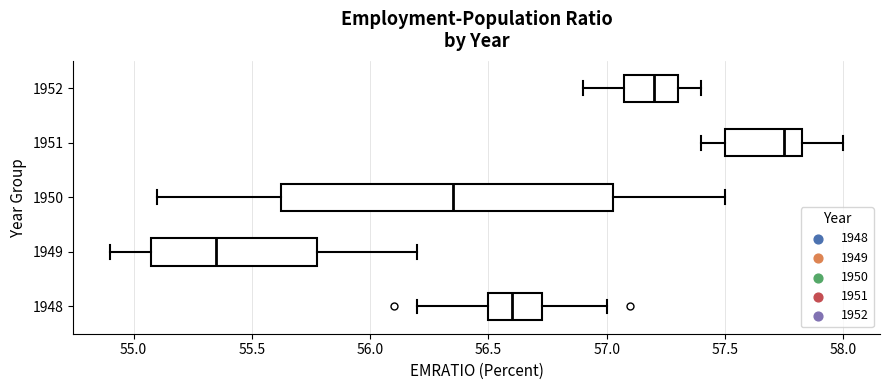

Which box has the furthest to the right median line?

1951